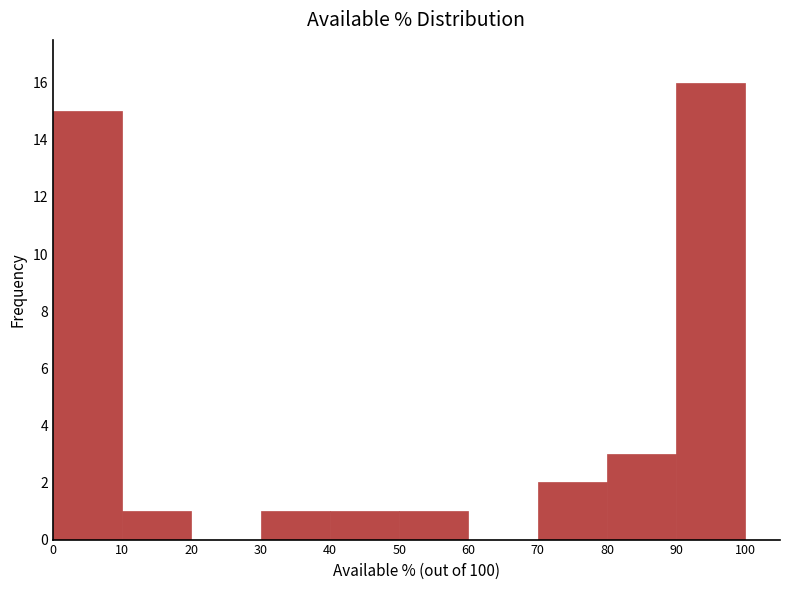

Reading left to right, list every bar in this chart as the range it spans on the x-axis followed by its height. The values are not printed on the chart, so give them approximately, as read against the axis.

0 to 10: 15
10 to 20: 1
20 to 30: 0
30 to 40: 1
40 to 50: 1
50 to 60: 1
60 to 70: 0
70 to 80: 2
80 to 90: 3
90 to 100: 16